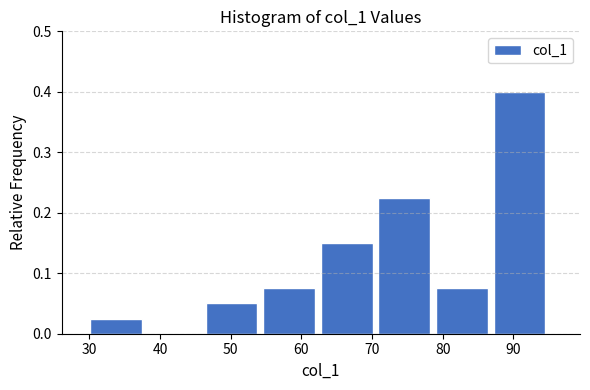

Which range on the x-axis has the tallest bar?

87 to 95